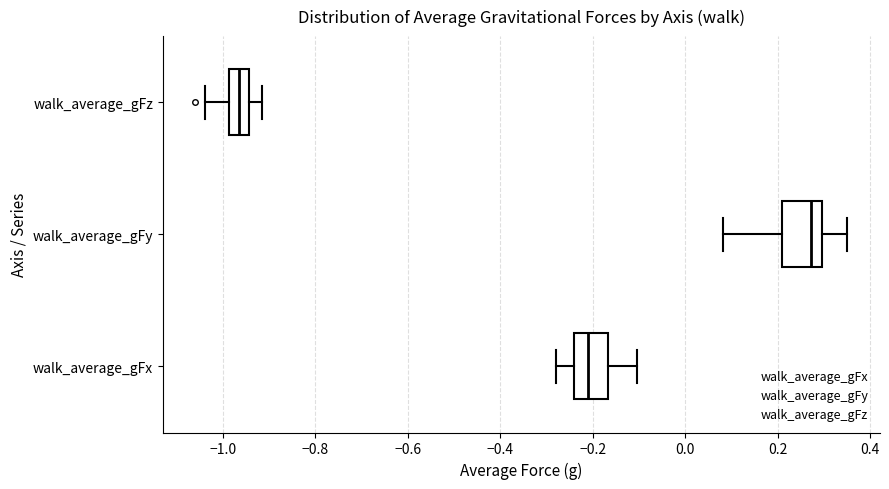

Reading bottom to top, read every box against the x-axis: the position of its median line, the range the box covers, and the ends of its whiskers. The values are not printed on the chart, so give them approximately, as read against the axis.

walk_average_gFx: median -0.20, box -0.24 to -0.16, whiskers -0.28 to -0.10
walk_average_gFy: median 0.28, box 0.20 to 0.30, whiskers 0.08 to 0.36
walk_average_gFz: median -0.96, box -0.98 to -0.94, whiskers -1.04 to -0.92